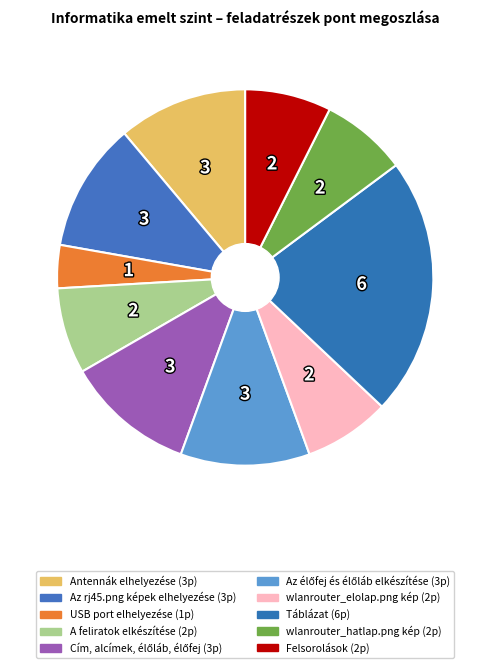

Between Táblázat and Antennák elhelyezése, which is larger?

Táblázat